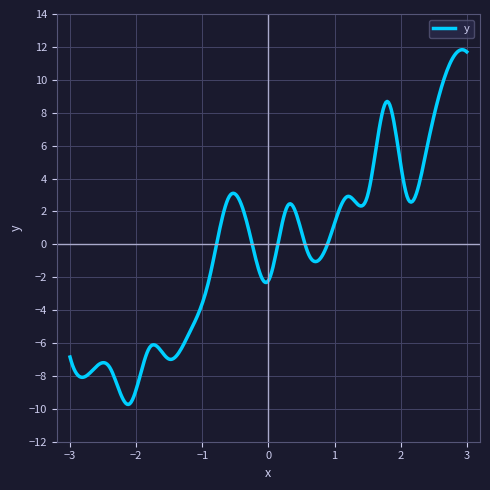

What is the smallest value displayed?

-9.7